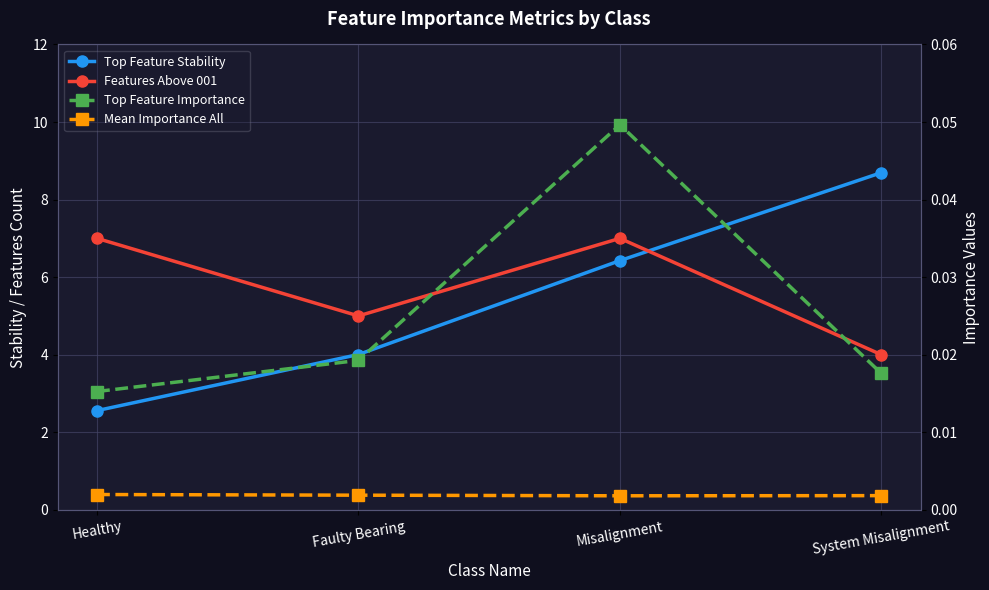

How many interior local peaks does the Top Feature Importance series have?

1